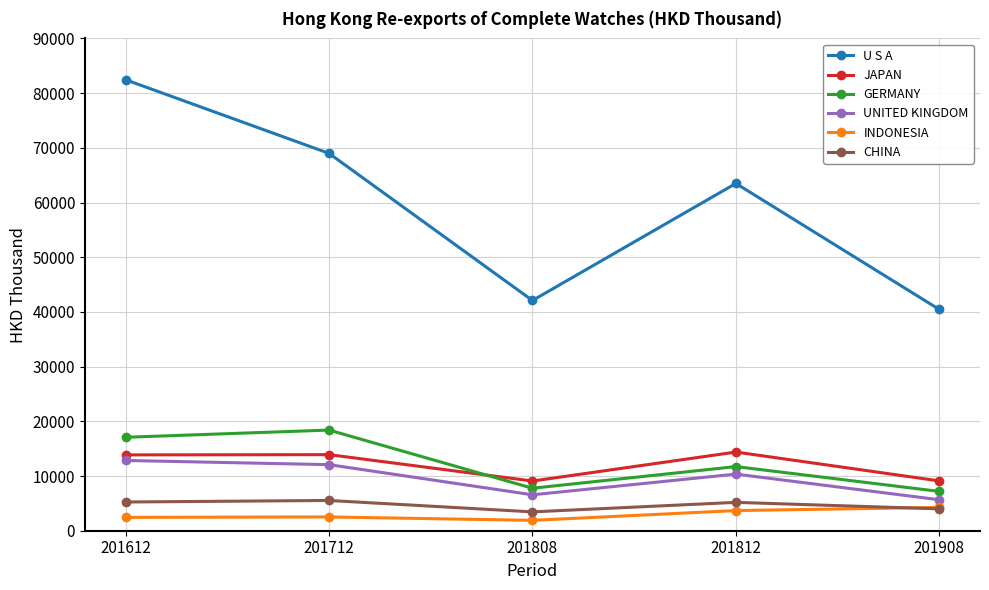

Does the chart display data point markers on the line(s)?

Yes